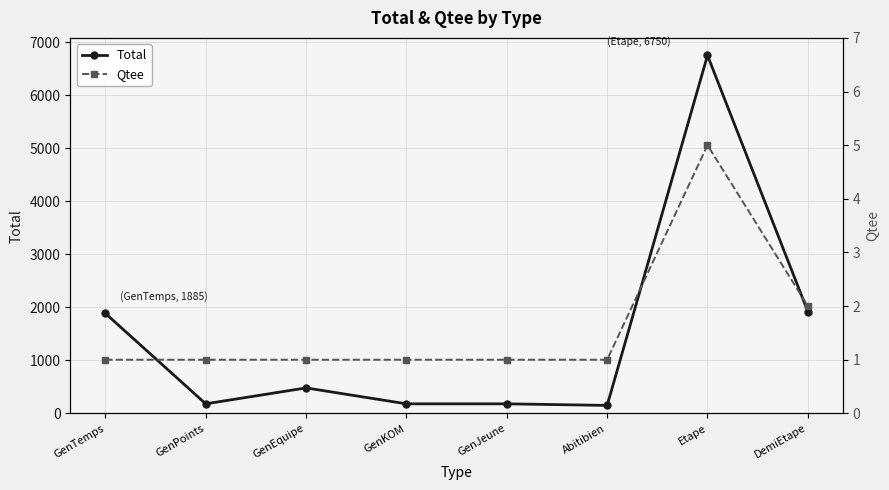

True or false: Total has more than 1 interior local peaks.

True